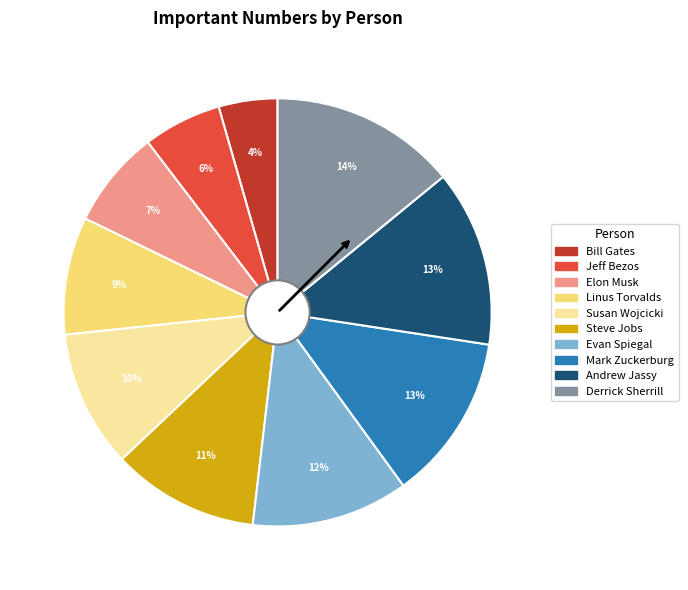

What is the largest slice in the pie chart?

Derrick Sherrill